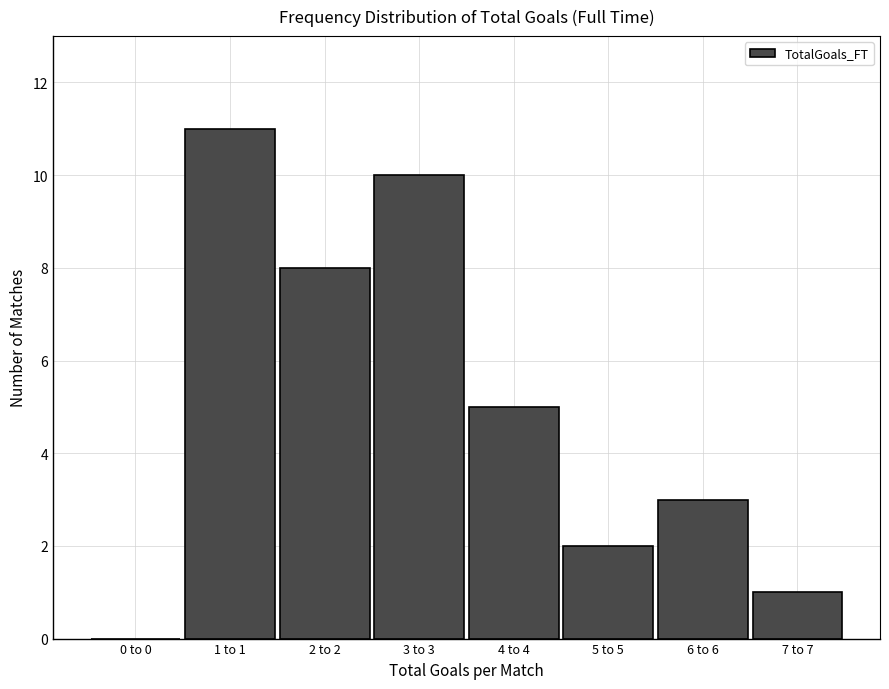

Reading left to right, extract all data points from this chart.

0 to 0=0	1 to 1=11	2 to 2=8	3 to 3=10	4 to 4=5	5 to 5=2	6 to 6=3	7 to 7=1